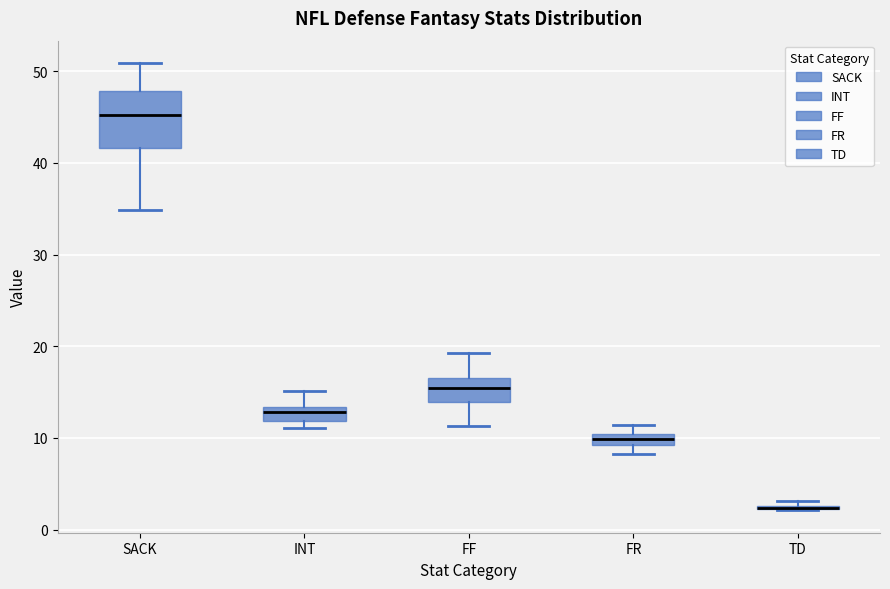

Comparing the boxes themselves (not the whiskers), which one is the tallest?

SACK